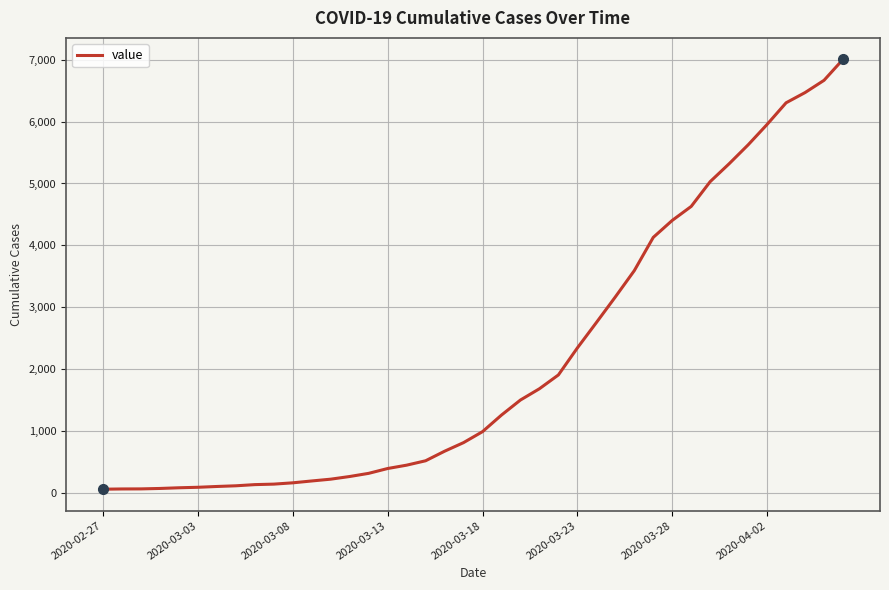

What is the maximum value shown in the chart?

7004